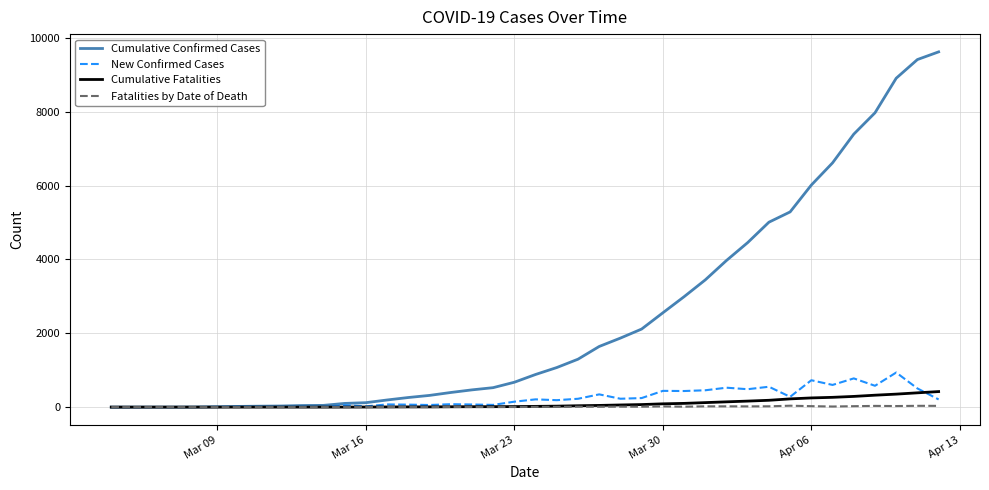

Which series has the largest total across all categories?

Cumulative Confirmed Cases